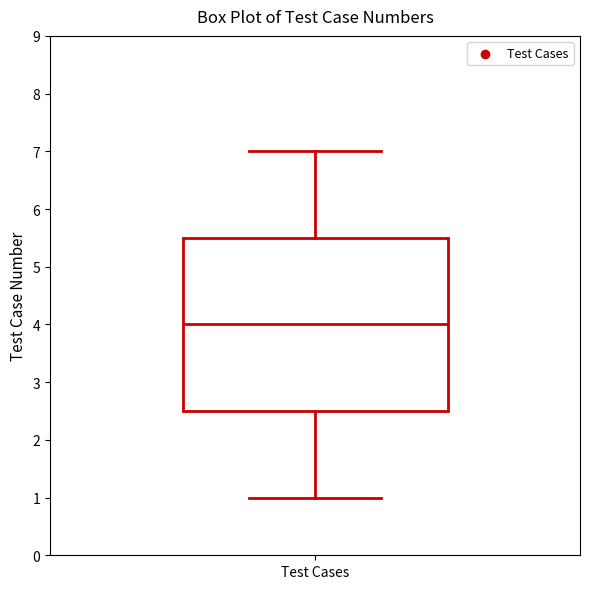

Transcribe this box plot: give where the median line is, the range the box spans, and where the two whiskers end, as read against the y-axis. The values are not printed on the chart, so give them approximately, as read against the axis.

median 4.0, box 2.5 to 5.5, whiskers 1.0 to 7.0